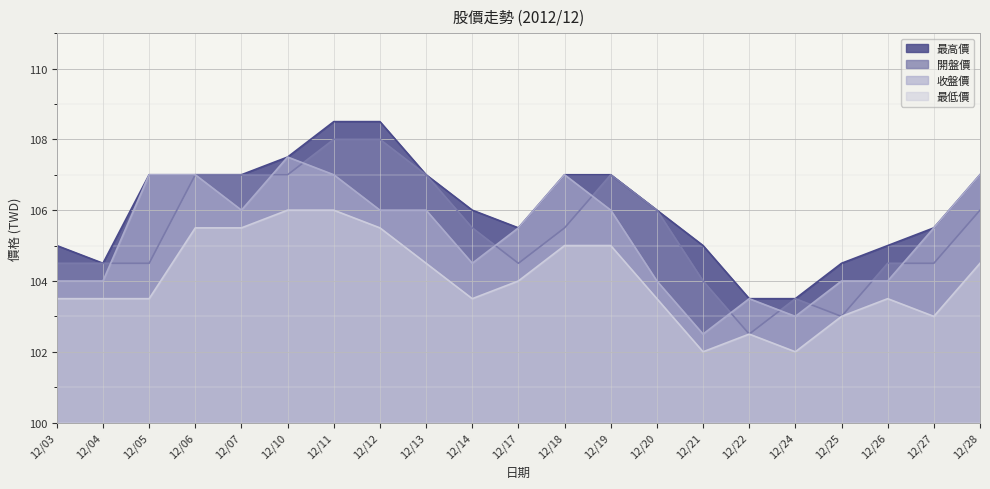

True or false: 最高價 and 收盤價 intersect in this chart.

False